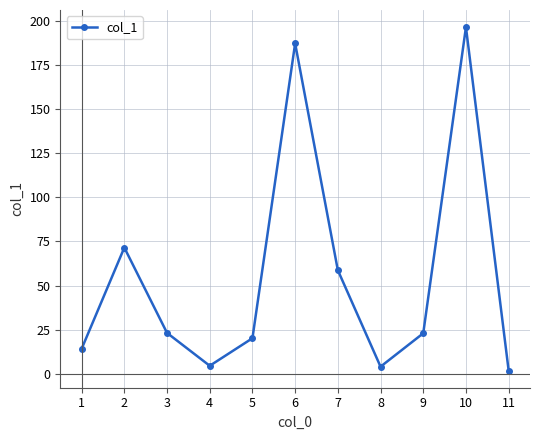

Which category has the lowest value across all series?

11